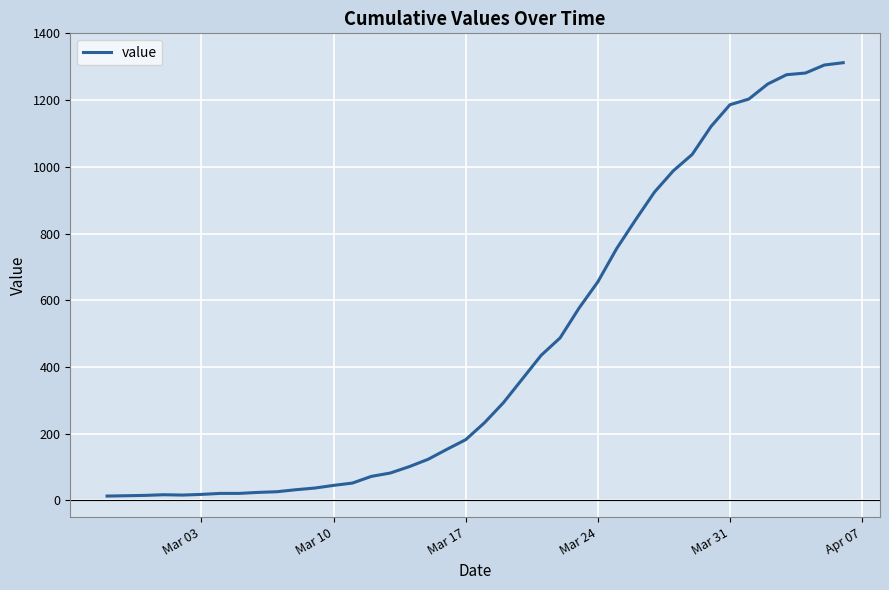

What is the maximum value shown in the chart?

1312